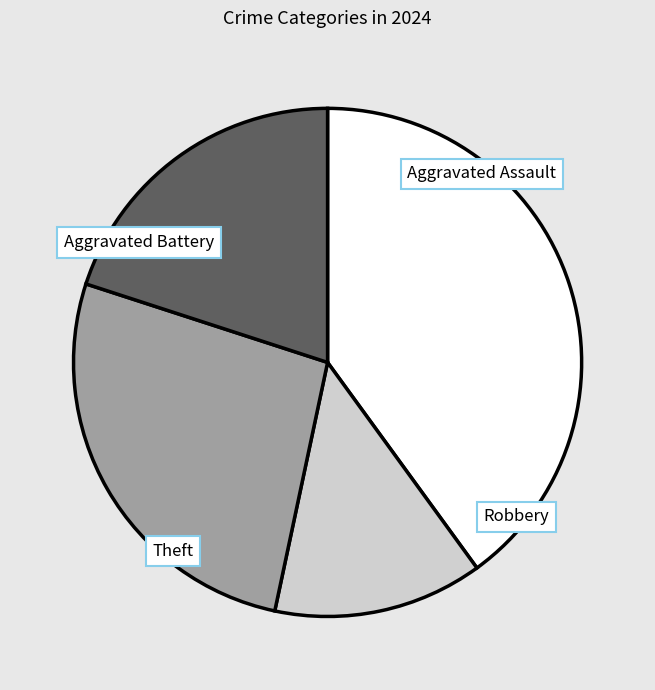

Does Aggravated Battery account for over 50% of the chart?

No